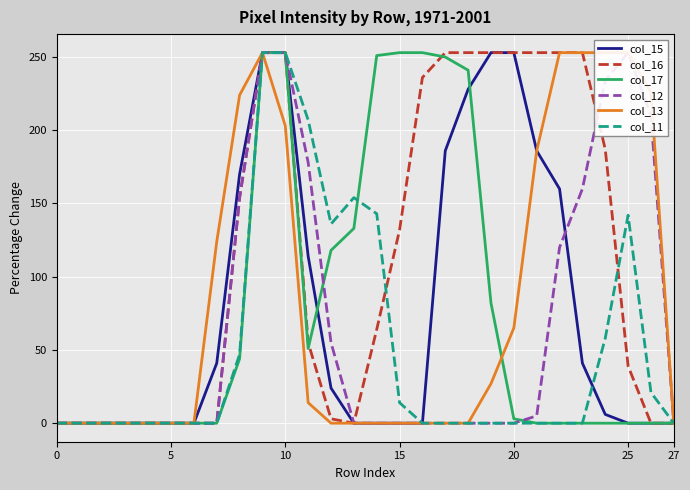

The col_13 series shows 166 at 22. True or false?

False